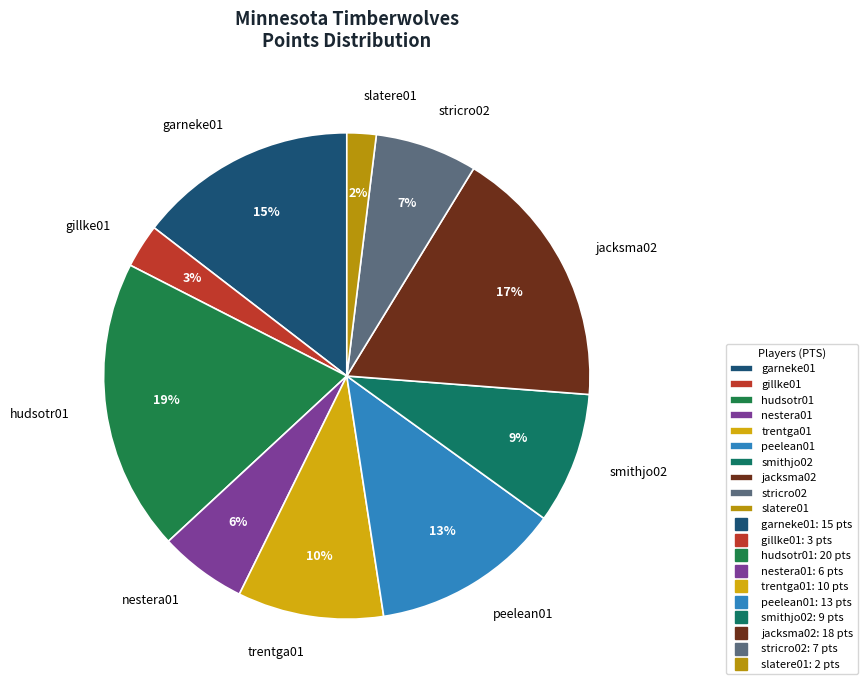

Is there any slice that represents more than half of the pie?

No